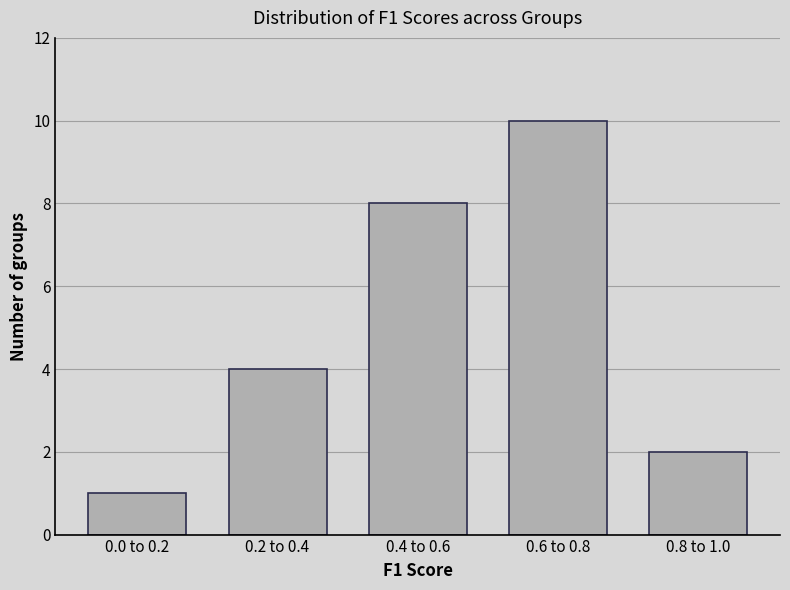

Reading left to right, what are all the values shown in this chart?

0.0 to 0.2=1	0.2 to 0.4=4	0.4 to 0.6=8	0.6 to 0.8=10	0.8 to 1.0=2